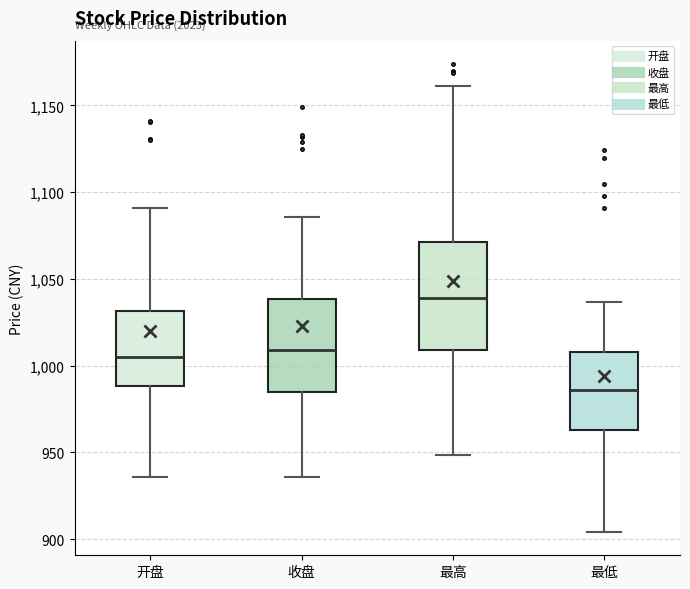

Comparing the boxes themselves (not the whiskers), which one is the tallest?

最高